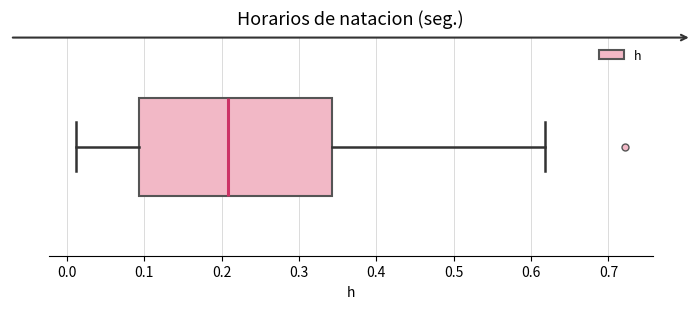

Where is the right edge of the box on the x-axis? The values are not printed on the chart, so give them approximately, as read against the axis.

0.34